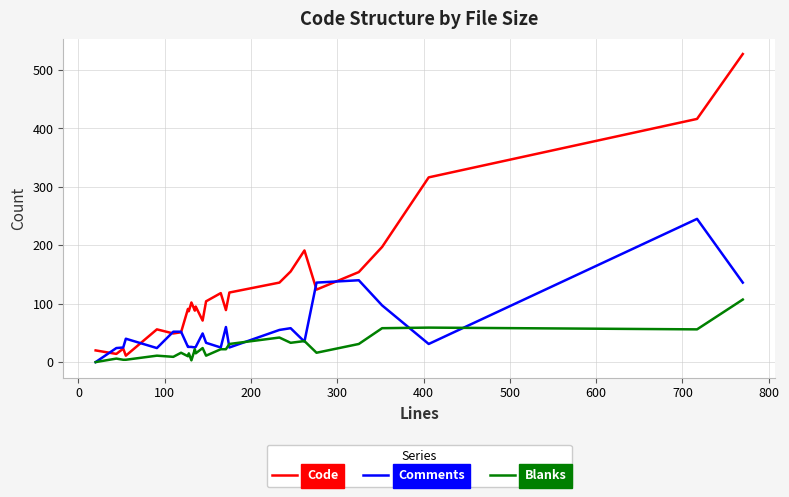

True or false: Comments and Code intersect in this chart.

True